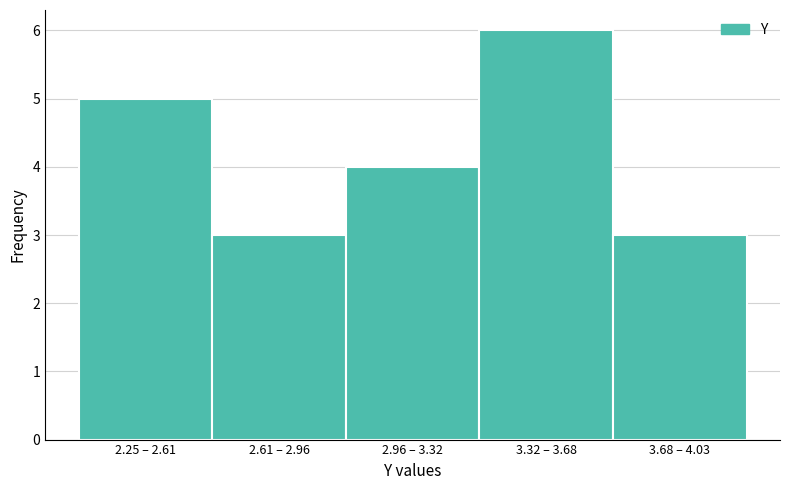

Reading right to left, what are all the values shown in this chart?

3.68 – 4.03=3	3.32 – 3.68=6	2.96 – 3.32=4	2.61 – 2.96=3	2.25 – 2.61=5